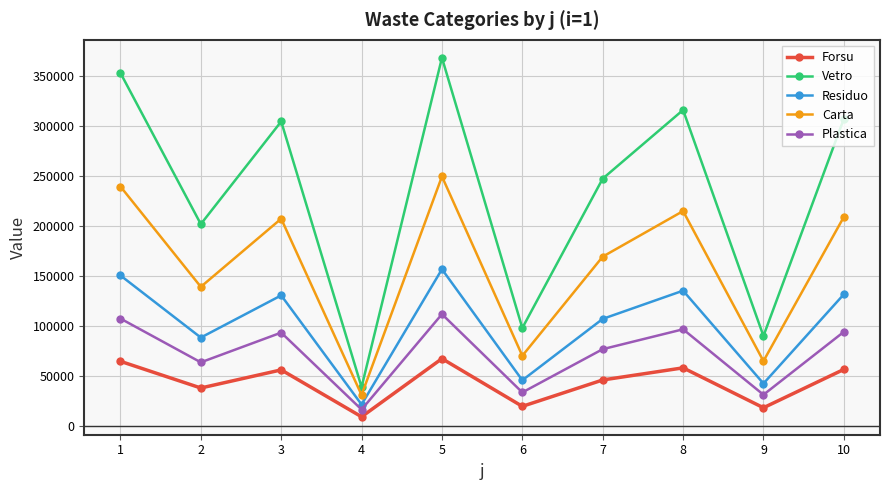

What is the value of the Vetro point at the 7th from the left?

247261.9